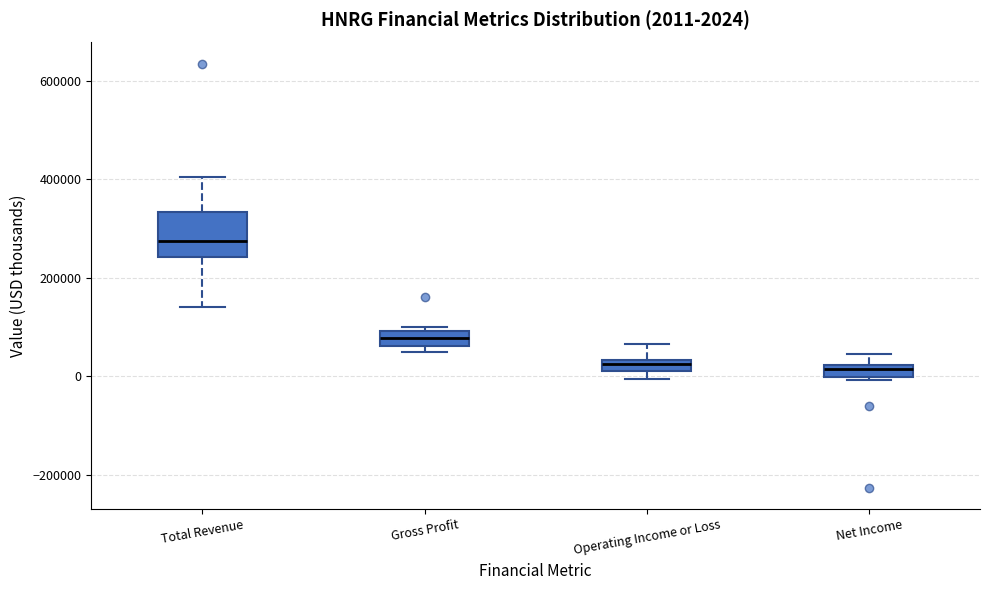

Which box's median line is the highest?

Total Revenue